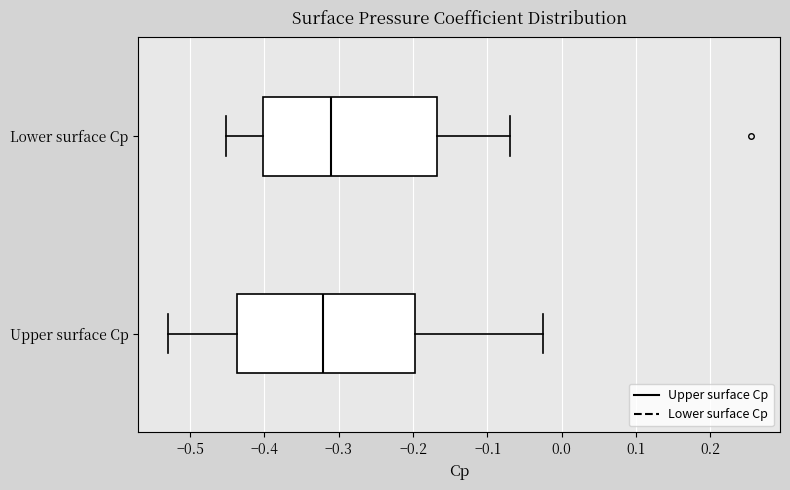

Which box has the furthest to the right median line?

Lower surface Cp